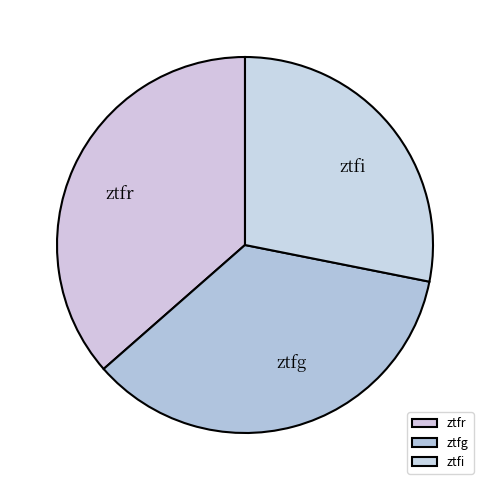

Is there a majority slice in this chart?

No